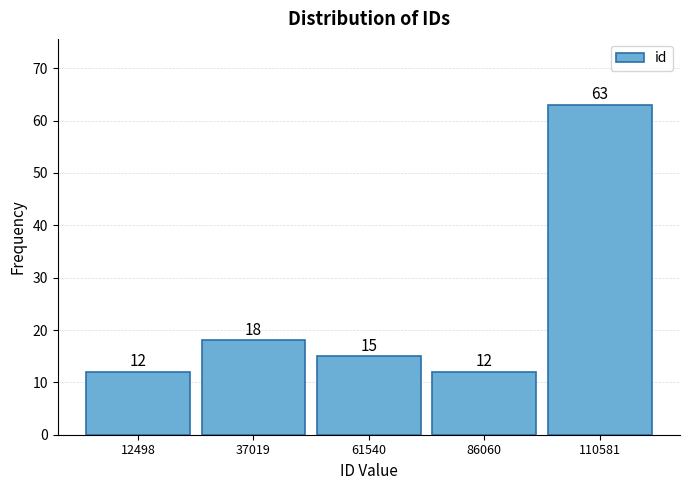

Which range on the x-axis has the tallest bar?

100000 to 125000